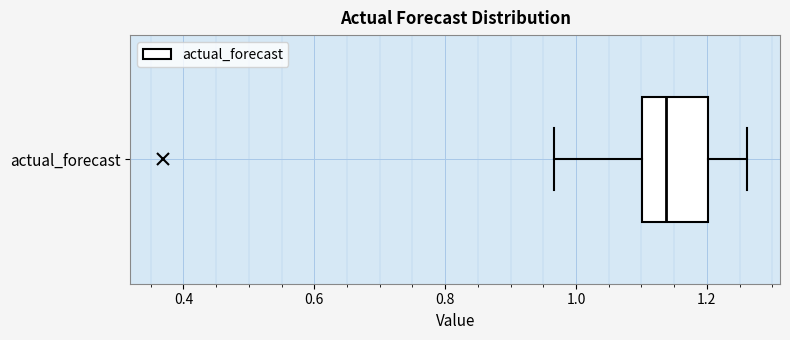

Read this box plot against the x-axis: the position of the median line, the range covered by the box, and the ends of both whiskers. The values are not printed on the chart, so give them approximately, as read against the axis.

median 1.14, box 1.10 to 1.20, whiskers 0.96 to 1.26